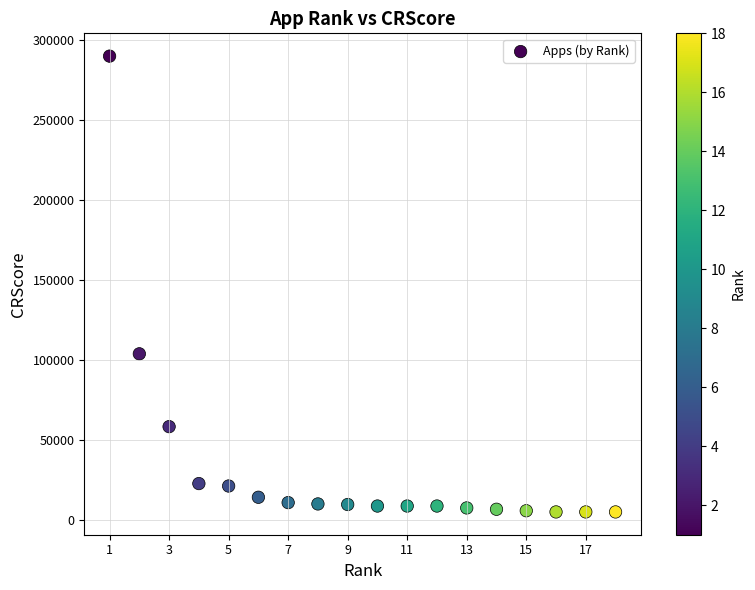

What Y value in the scatter plot is closest to 147500?

103868